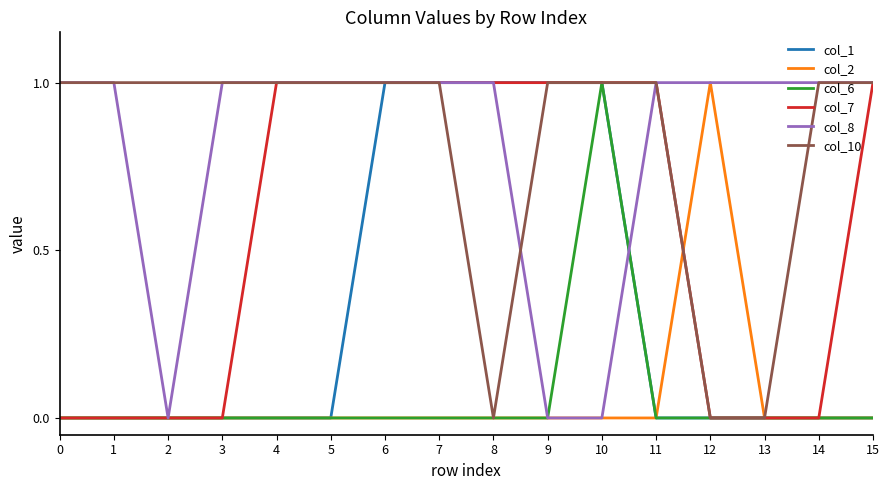

How many col_6 values are between 0 and 1?

16